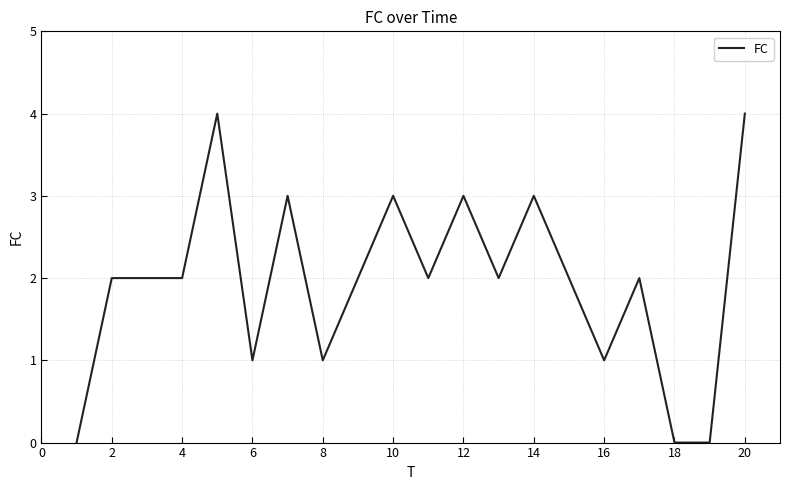

What is the greatest value displayed?

4